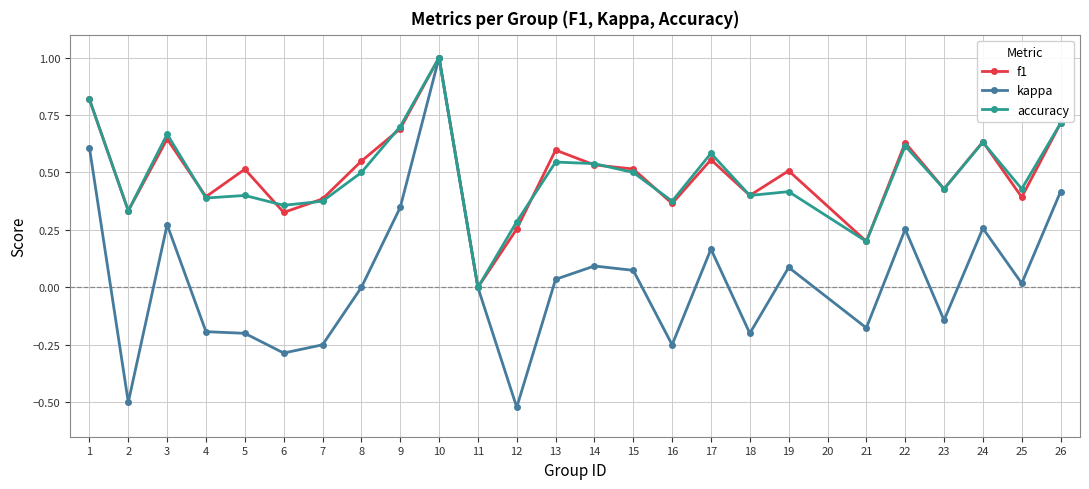

True or false: accuracy has more than 0 interior local peaks.

True